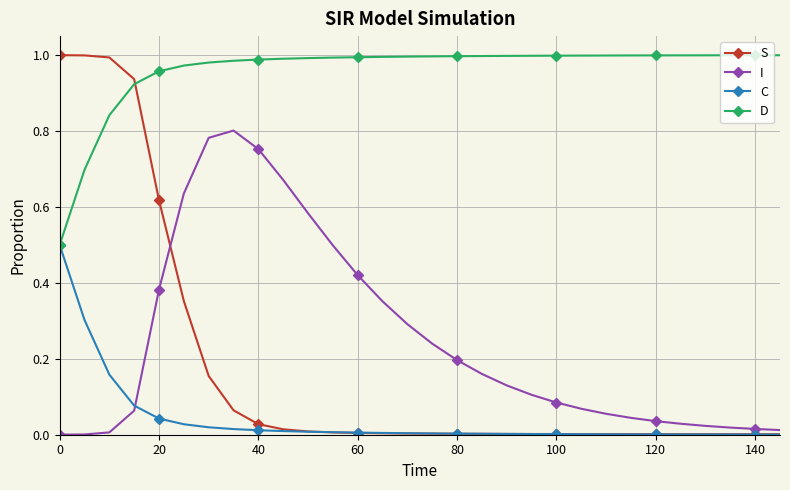

How many times do D and S cross each other?

1